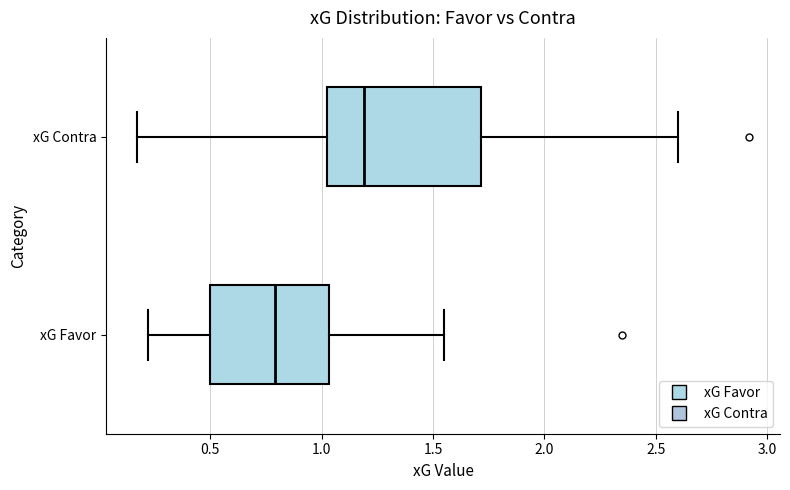

Reading bottom to top, transcribe this box plot: for each box, give where its median line is, the range the box spans, and where its two whiskers end, as read against the x-axis. The values are not printed on the chart, so give them approximately, as read against the axis.

xG Favor: median 0.80, box 0.50 to 1.05, whiskers 0.20 to 1.55
xG Contra: median 1.20, box 1.05 to 1.70, whiskers 0.15 to 2.60